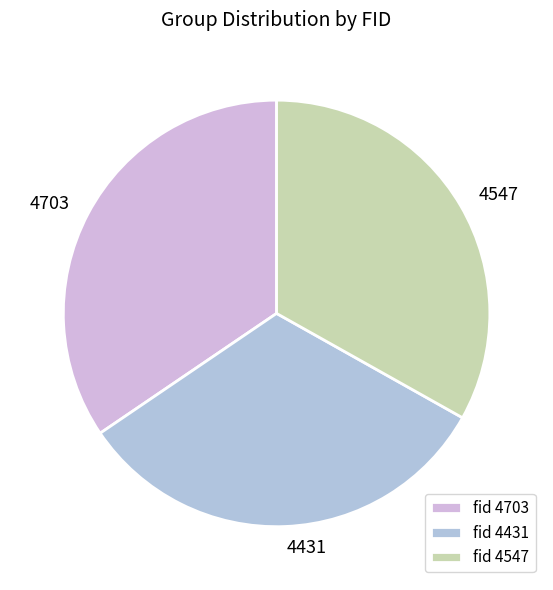

Rank the categories by value from lowest to highest.

4431, 4547, 4703